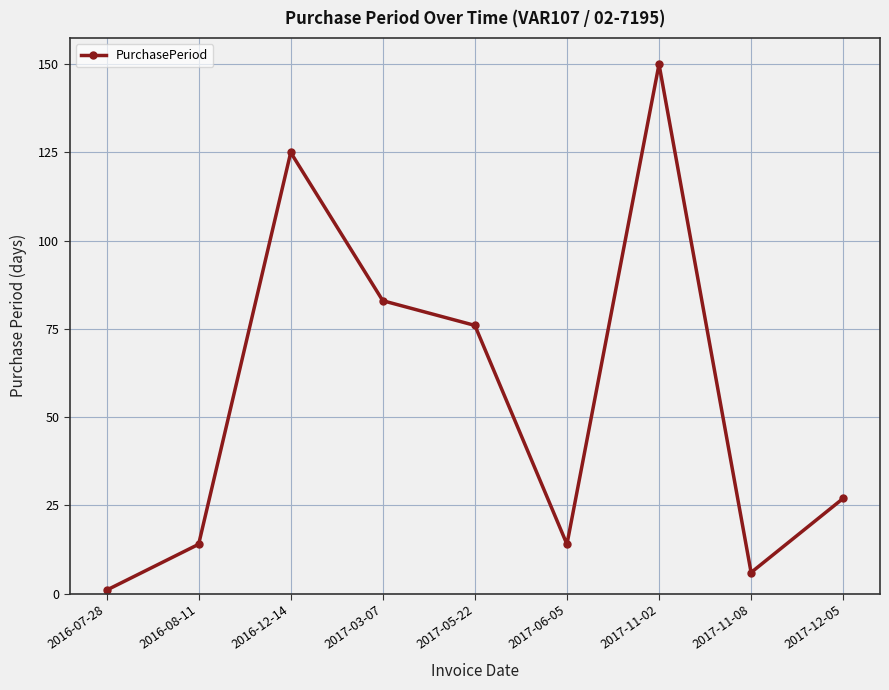

Which has a higher value, 2017-11-02 or 2017-05-22?

2017-11-02